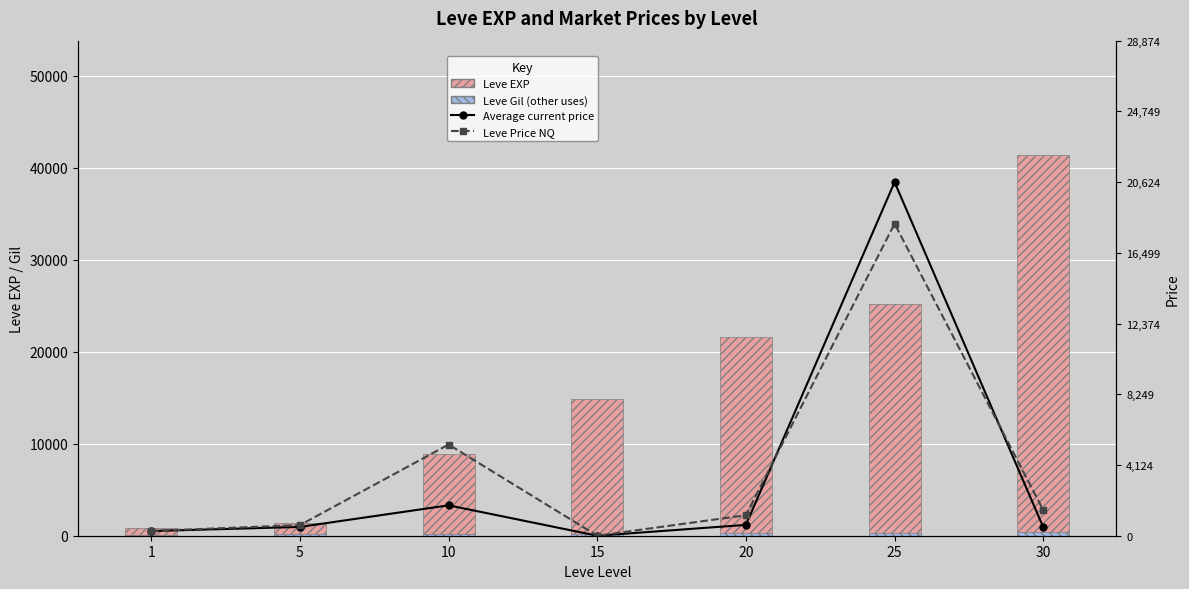

Is it true that Average current price equals 498.6 at 30?

True